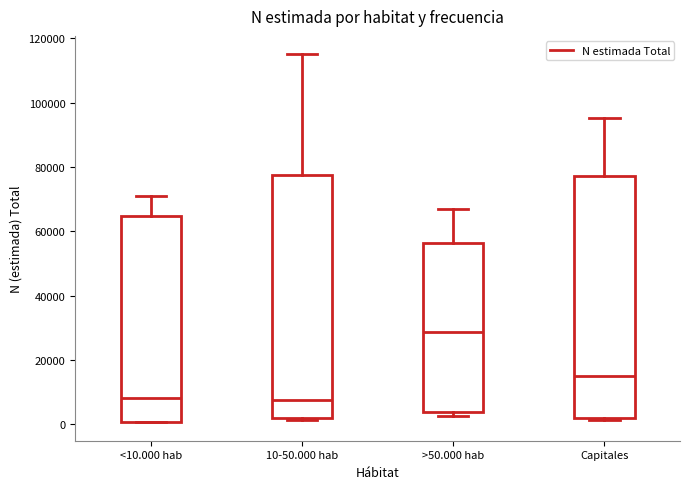

Reading left to right, transcribe this box plot: for each box, give where its median line is, the range the box spans, and where its two whiskers end, as read against the y-axis. The values are not printed on the chart, so give them approximately, as read against the axis.

<10.000 hab: median 8000, box 0 to 64000, whiskers 0 to 70000
10-50.000 hab: median 8000, box 2000 to 78000, whiskers 2000 (just below the box's lower edge) to 116000
>50.000 hab: median 28000, box 4000 to 56000, whiskers 2000 to 66000
Capitales: median 14000, box 2000 to 78000, whiskers 2000 to 96000